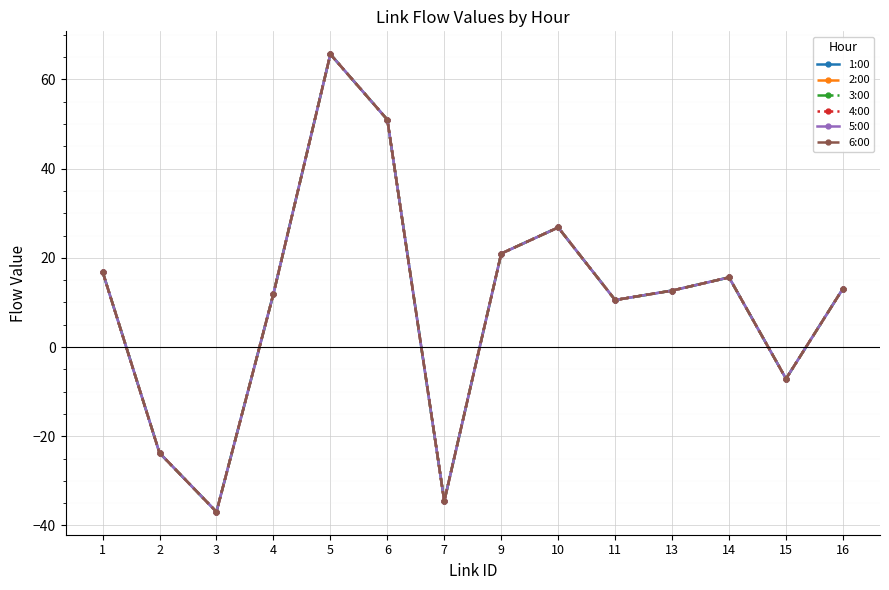

Where is the first local minimum for 1:00?

3